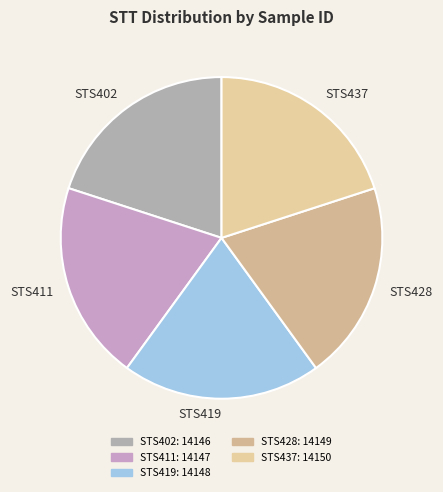

Do STS428 and STS411 together represent more than half of the pie?

No